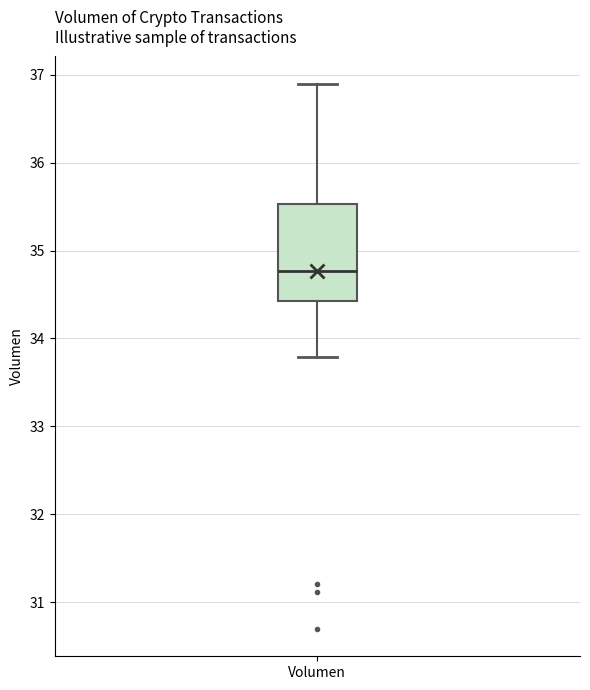

Where does the lower whisker of the box for Volumen end on the y-axis? The values are not printed on the chart, so give them approximately, as read against the axis.

33.8